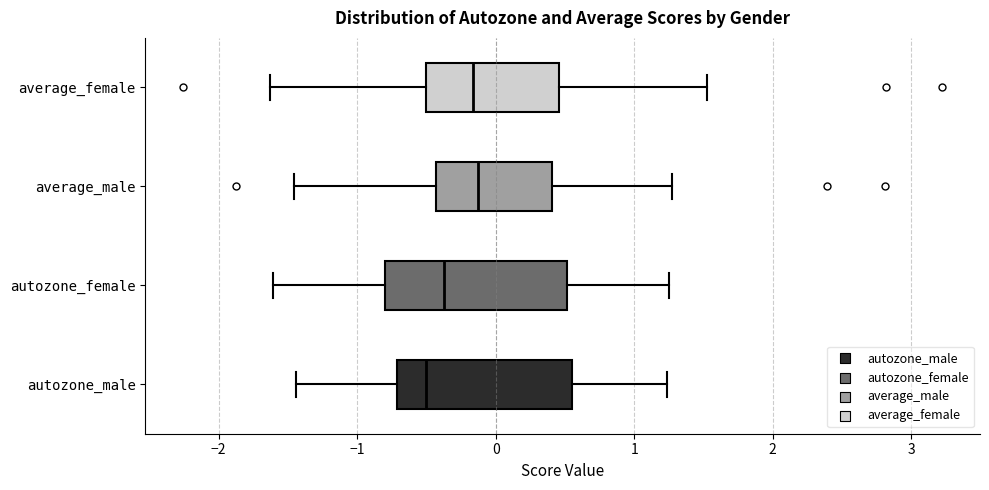

Reading bottom to top, transcribe this box plot: for each box, give where its median line is, the range the box spans, and where its two whiskers end, as read against the x-axis. The values are not printed on the chart, so give them approximately, as read against the axis.

autozone_male: median -0.5, box -0.7 to 0.5, whiskers -1.4 to 1.2
autozone_female: median -0.4, box -0.8 to 0.5, whiskers -1.6 to 1.3
average_male: median -0.1, box -0.4 to 0.4, whiskers -1.5 to 1.3
average_female: median -0.2, box -0.5 to 0.5, whiskers -1.6 to 1.5